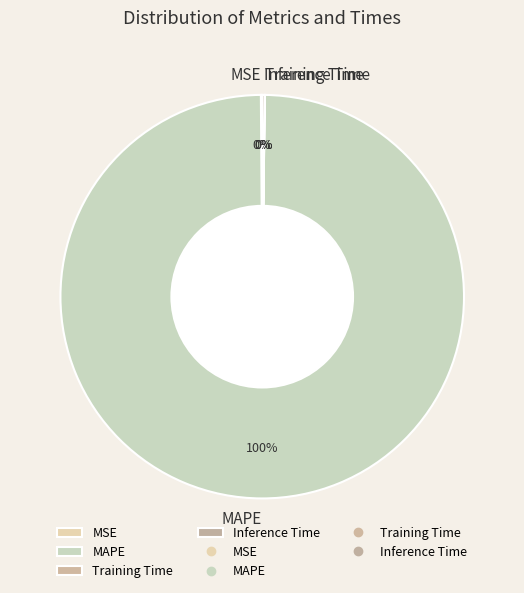

Which slice is the largest?

MAPE